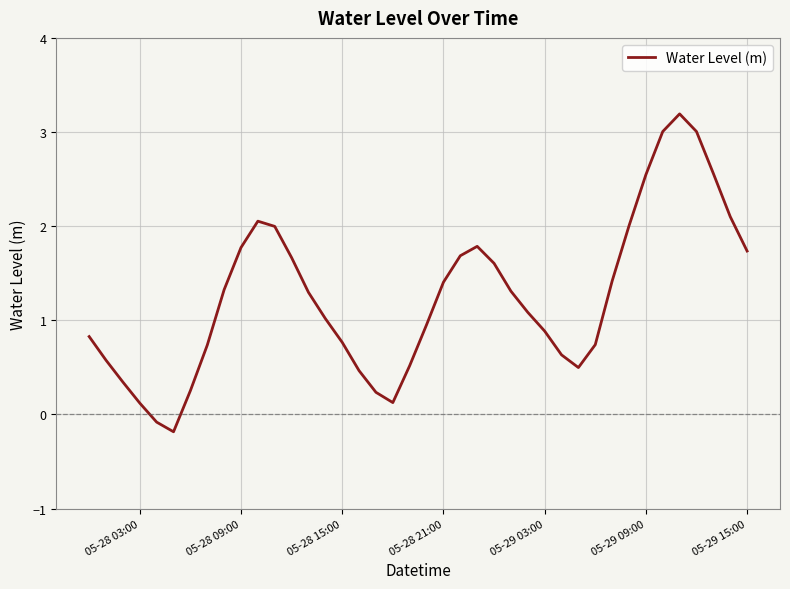

What is the greatest value displayed?

3.2